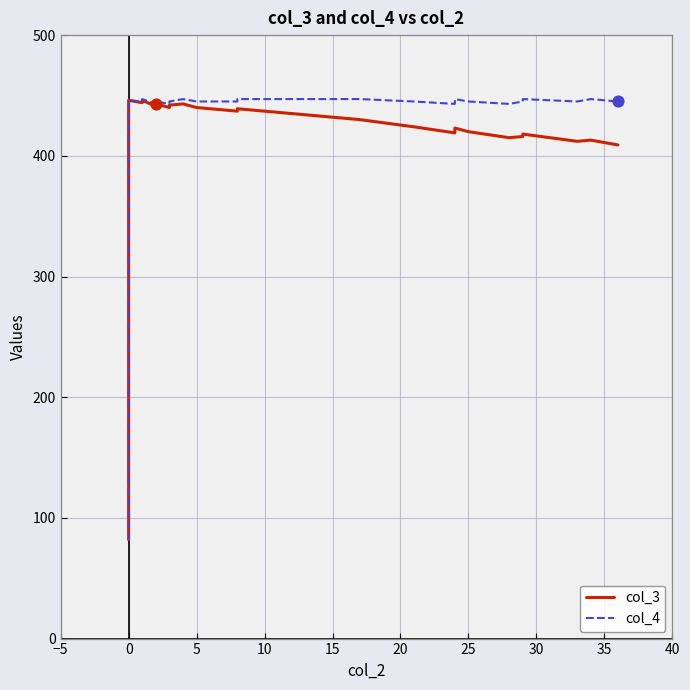

Which series has the largest total across all categories?

col_4